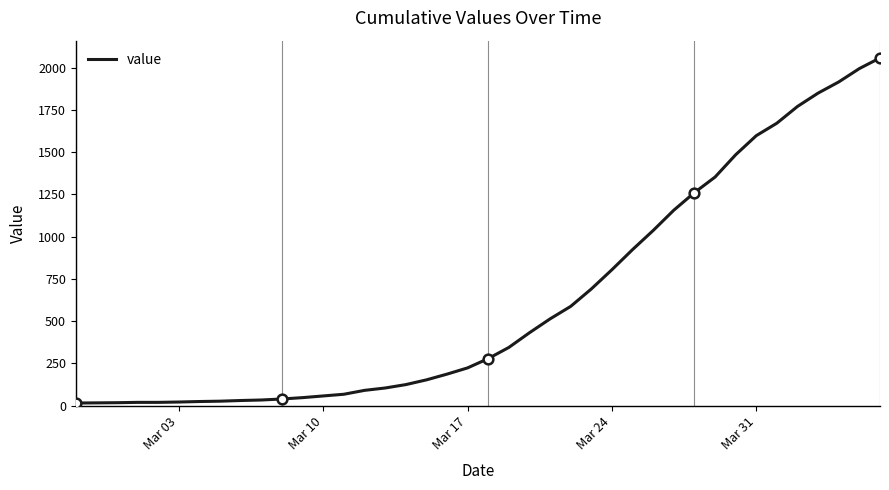

What is the maximum value shown in the chart?

2057